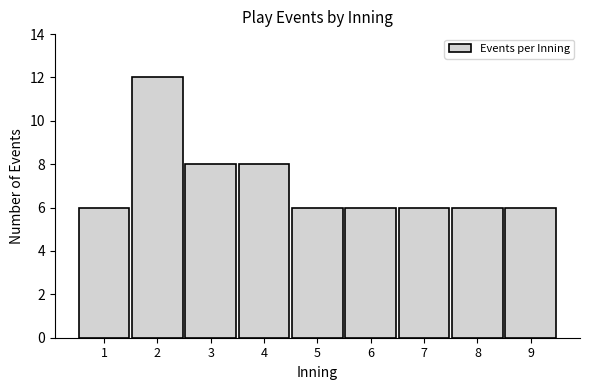

Reading left to right, extract all data points from this chart.

1=6	2=12	3=8	4=8	5=6	6=6	7=6	8=6	9=6